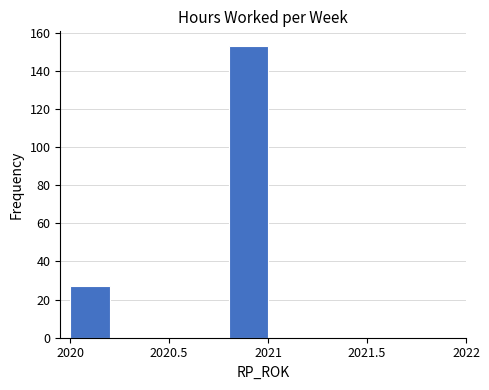

Reading left to right, list every bar in this chart as the range it spans on the x-axis followed by its height. The values are not printed on the chart, so give them approximately, as read against the axis.

2020.0 to 2020.2: 28
2020.2 to 2020.4: 0
2020.4 to 2020.6: 0
2020.6 to 2020.8: 0
2020.8 to 2021.0: 154